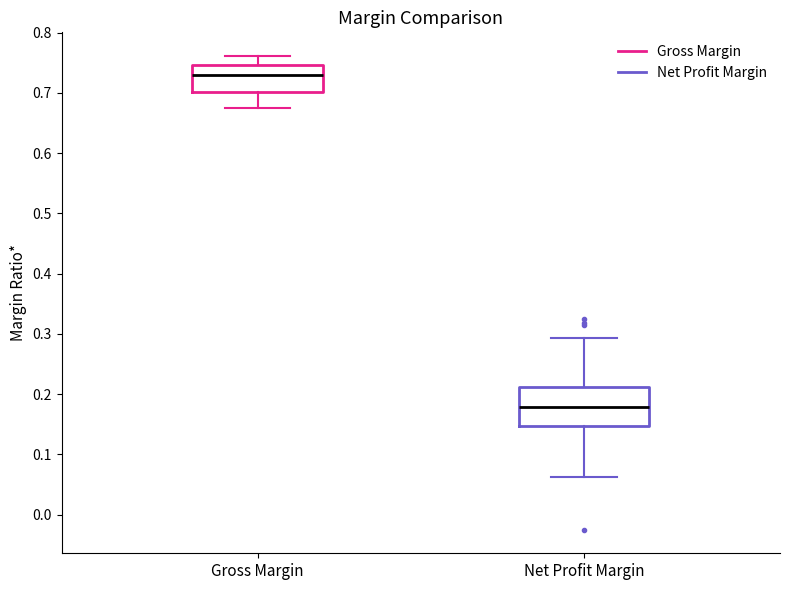

Which box is the tallest, from its lower edge to its upper edge?

Net Profit Margin